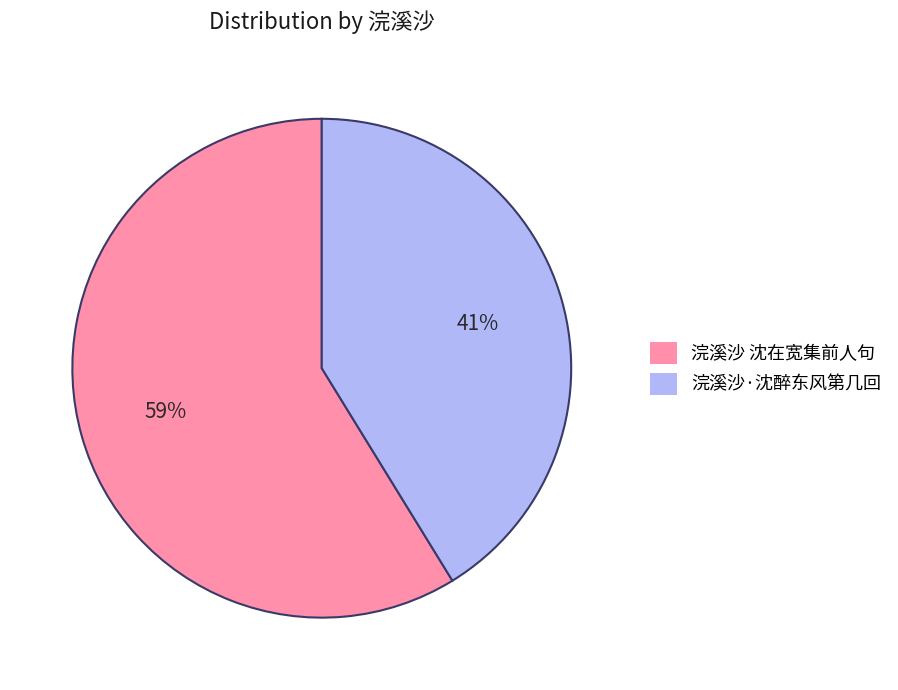

How many slices are in this pie chart?

2